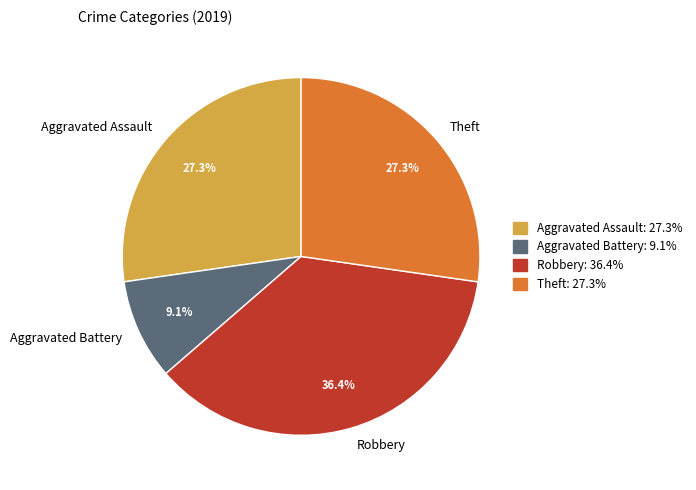

How much of the chart is everything except Aggravated Assault?

72.7%